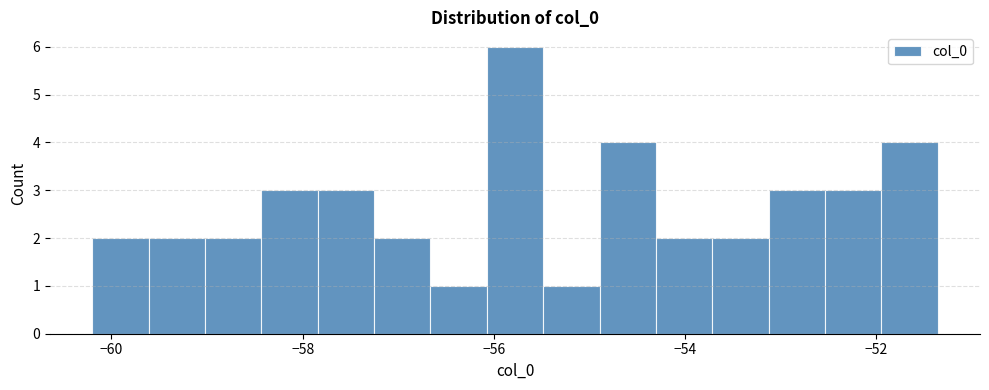

Around what value on the x-axis is the tallest bar? Give the approximate position of its centre, as read against the axis.

-55.8